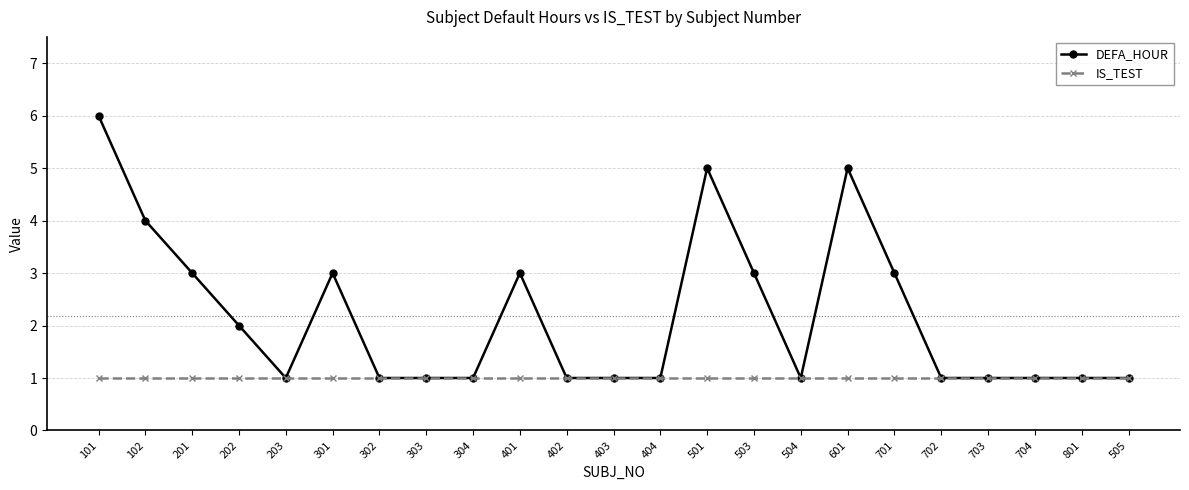

What is the minimum value for IS_TEST?

1